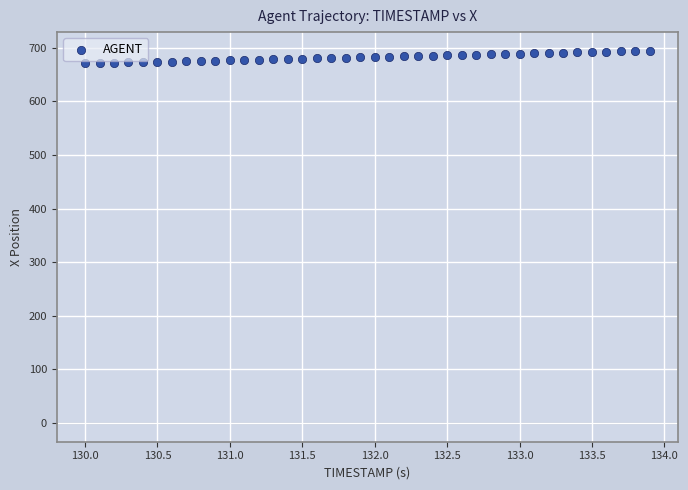

What is the range of Y values (max minus min)?

23.6